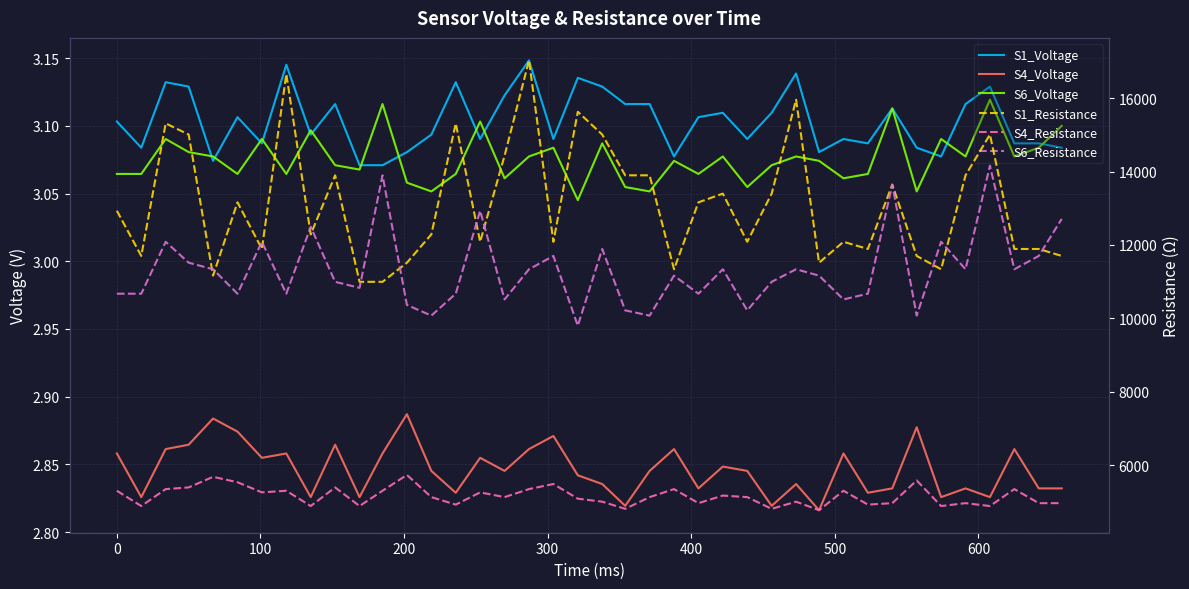

What is the average value of the S1_Resistance series?

13126.7